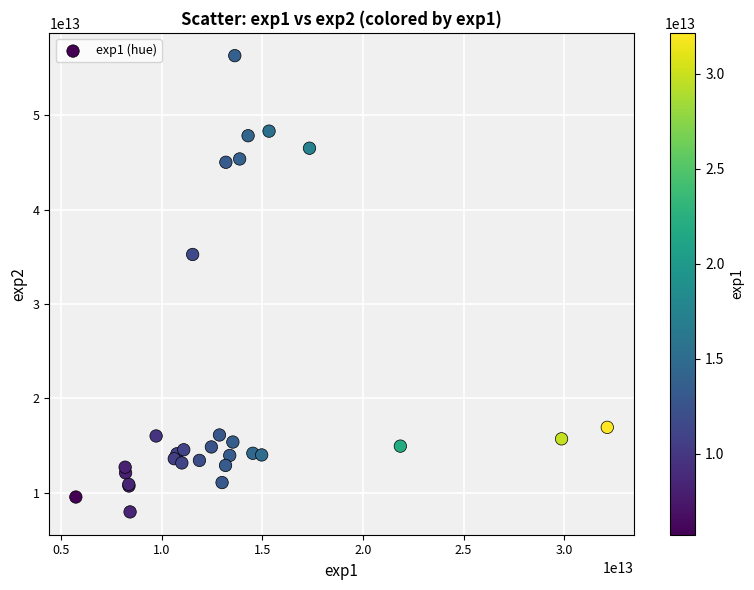

What Y value in the scatter plot is closest to 32145310482432?

35255188717568